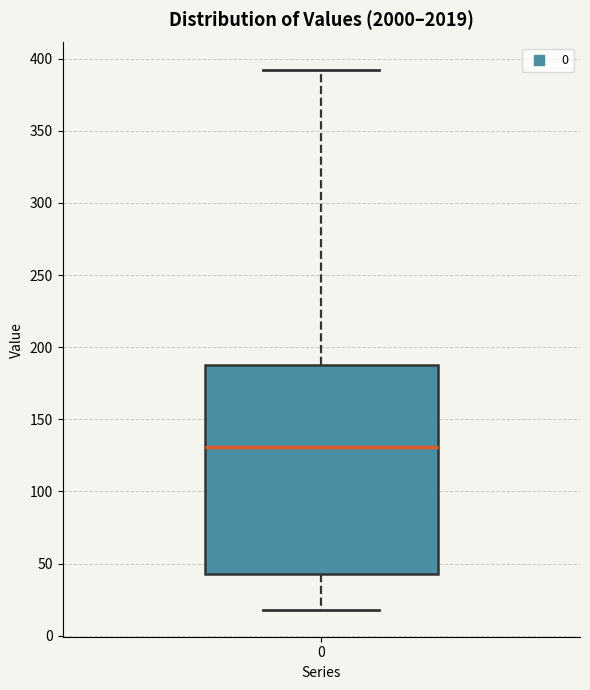

Read this box plot against the y-axis: the position of the median line, the range covered by the box, and the ends of both whiskers. The values are not printed on the chart, so give them approximately, as read against the axis.

median 130, box 45 to 190, whiskers 20 to 390